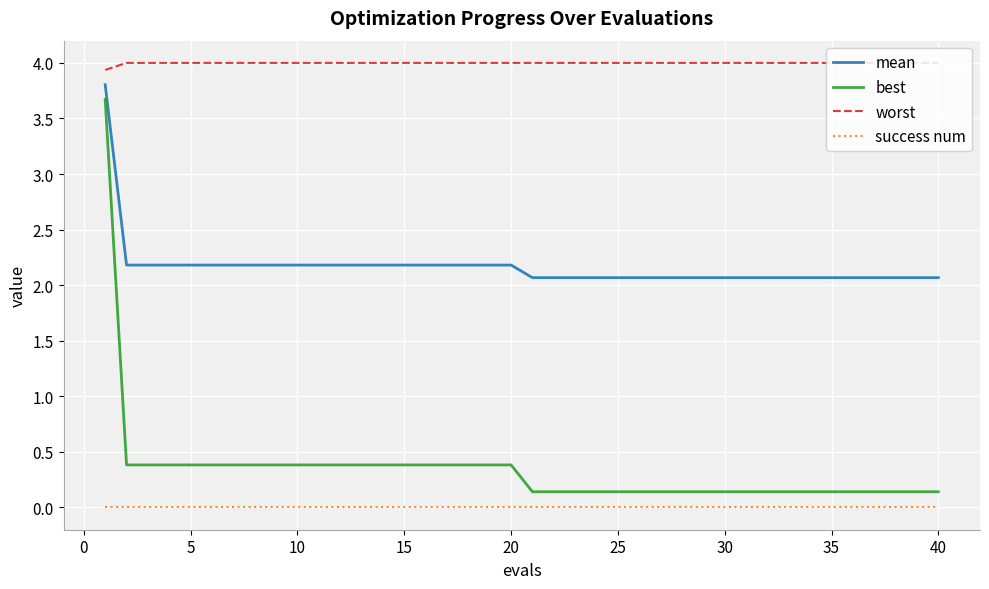

Which series has the largest range (max minus min)?

best